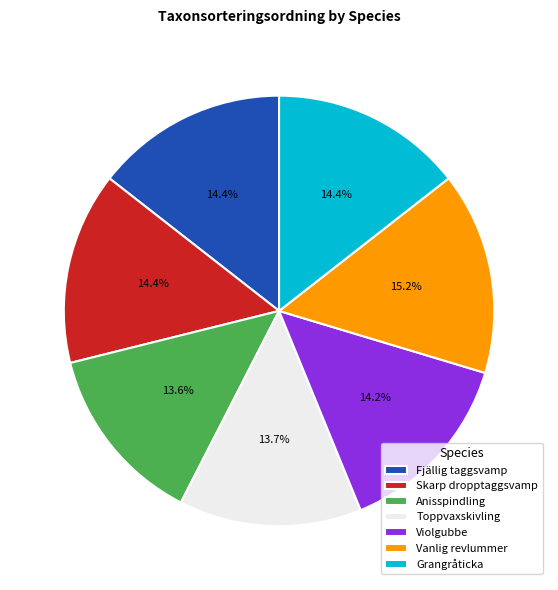

To the nearest percent, what is the average slice percentage?

14%